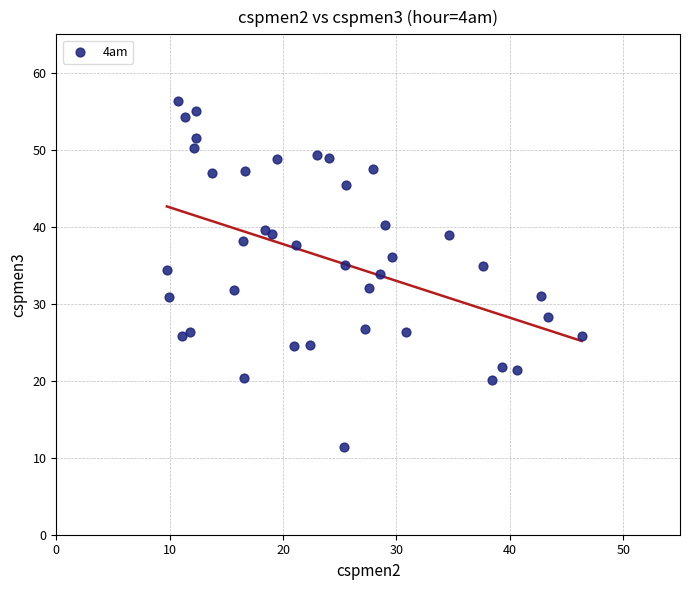

What is the range of Y values (max minus min)?

44.9